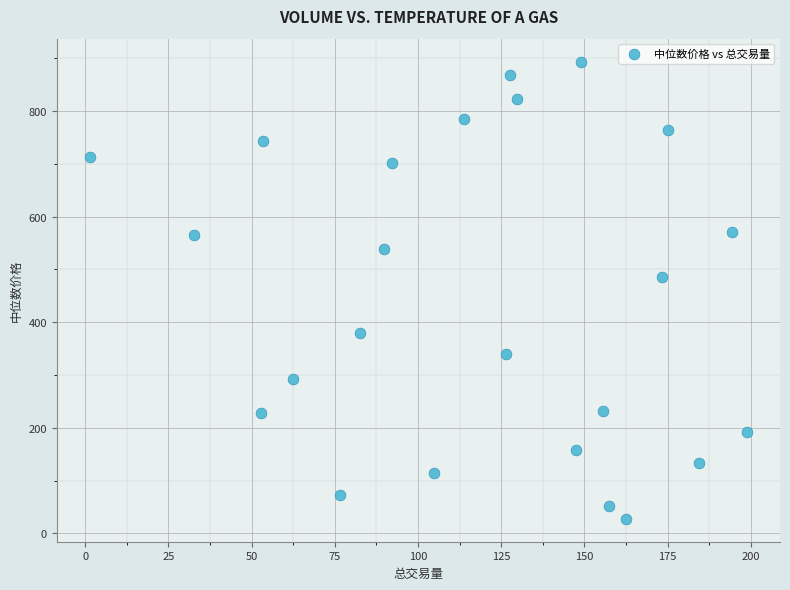

What is the range of Y values (max minus min)?

866.2